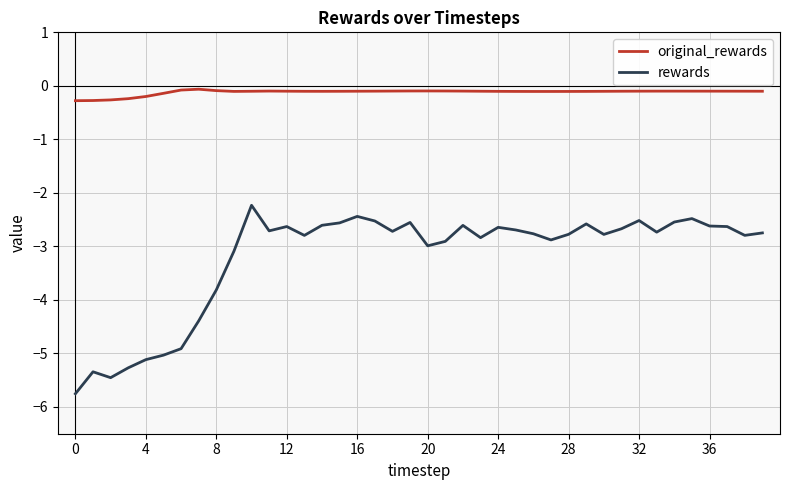

Which series has the largest total across all categories?

original_rewards